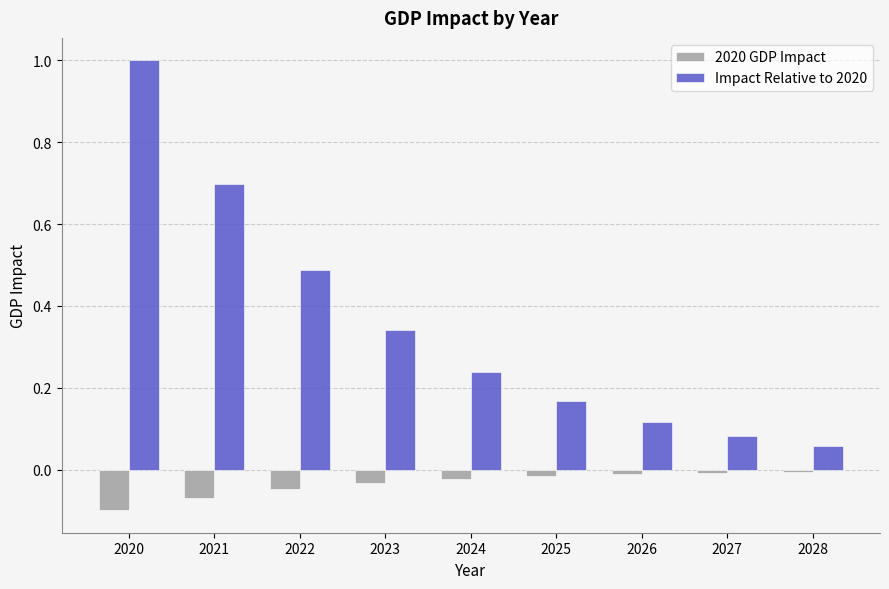

True or false: Impact Relative to 2020 has a value of 0.0 at 2028.

False